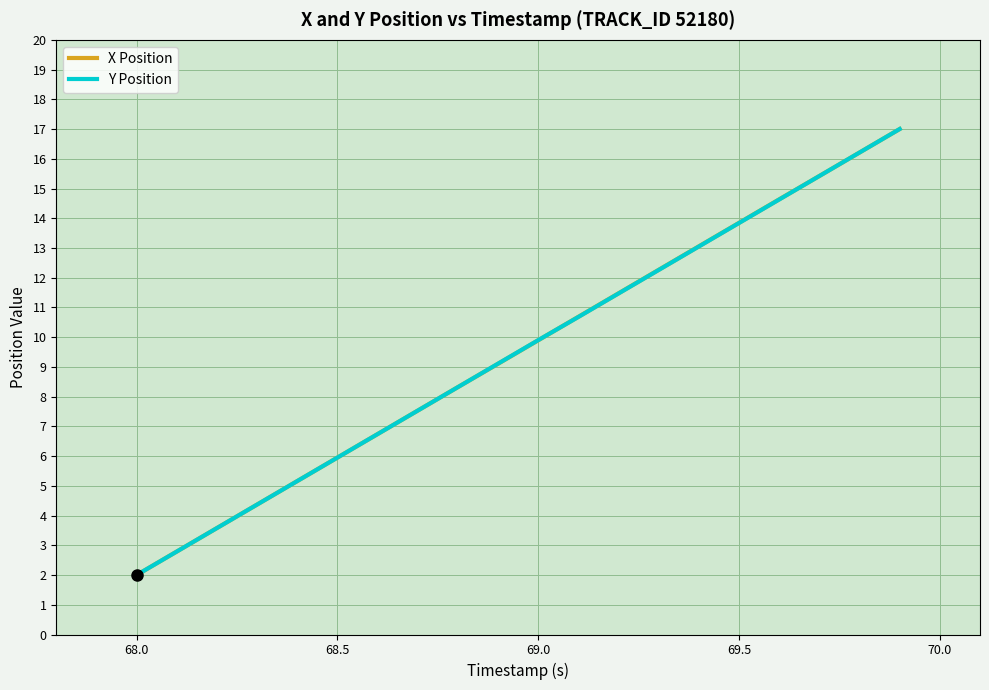

What is the minimum value shown in the chart?

2.0